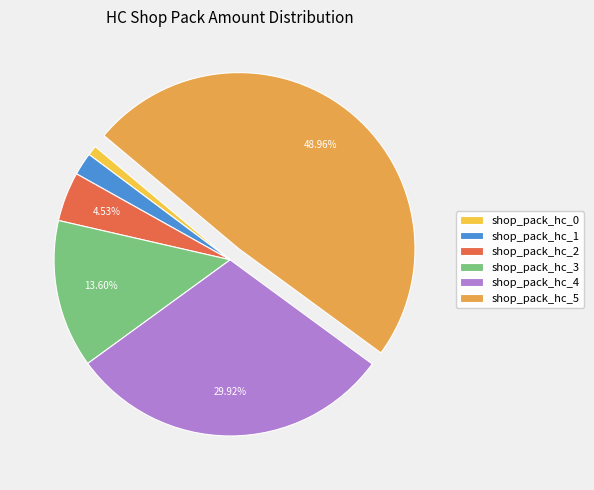

To the nearest percent, what is the combined percentage of shop_pack_hc_4 and shop_pack_hc_1?

32%